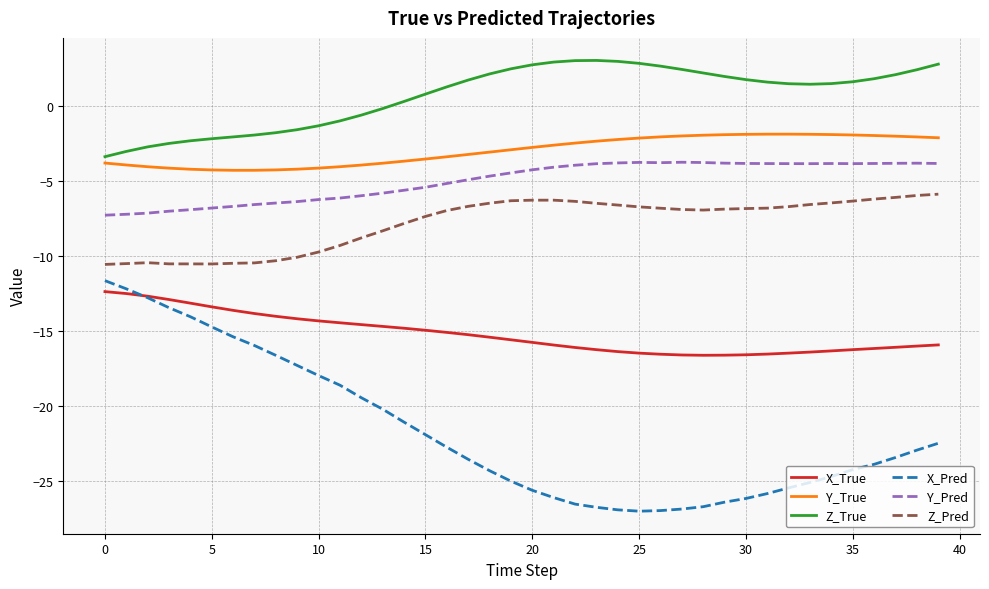

What is the lowest value of the Y_True series?

-4.3